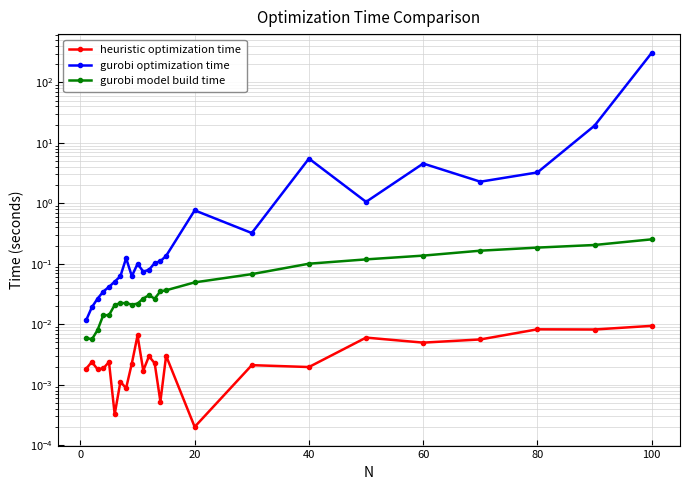

What is the difference between the second highest and minimum values in the gurobi optimization time series?

19.3